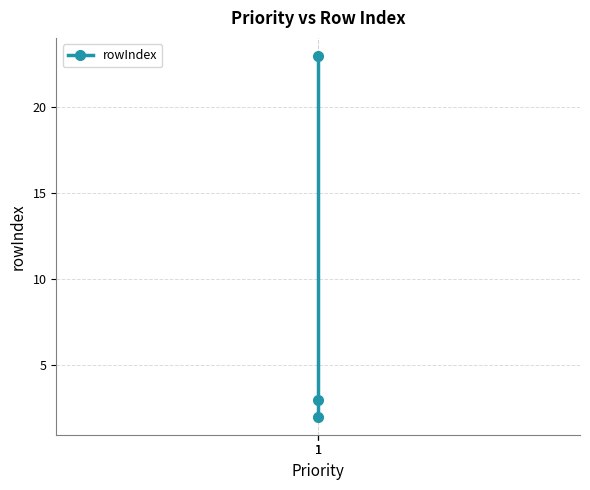

What is the smallest value displayed?

2